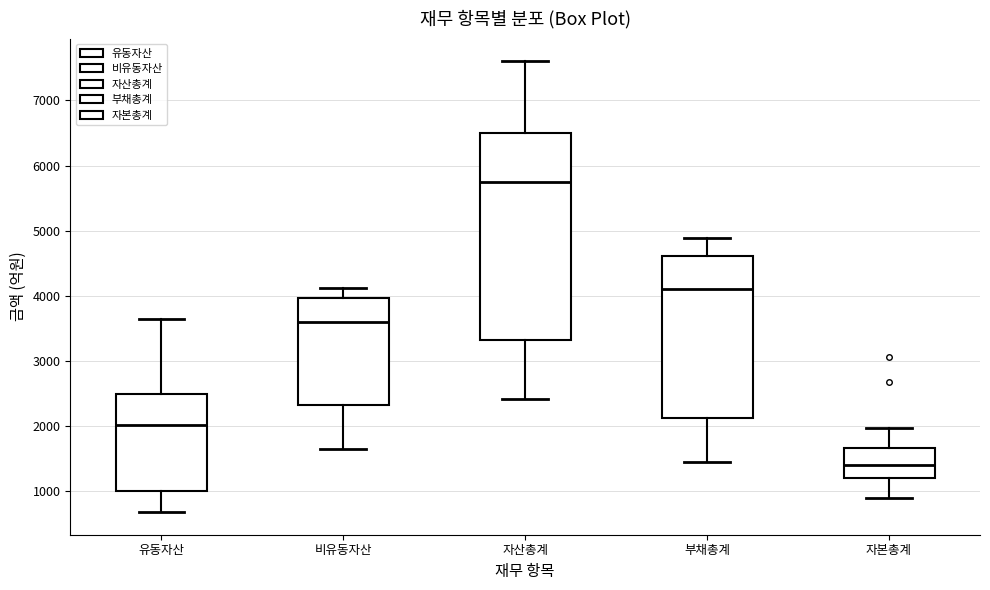

Reading left to right, transcribe this box plot: for each box, give where its median line is, the range the box spans, and where its two whiskers end, as read against the y-axis. The values are not printed on the chart, so give them approximately, as read against the axis.

유동자산: median 2000, box 1000 to 2500, whiskers 700 to 3600
비유동자산: median 3600, box 2300 to 4000, whiskers 1600 to 4100
자산총계: median 5700, box 3300 to 6500, whiskers 2400 to 7600
부채총계: median 4100, box 2100 to 4600, whiskers 1400 to 4900
자본총계: median 1400, box 1200 to 1700, whiskers 900 to 2000